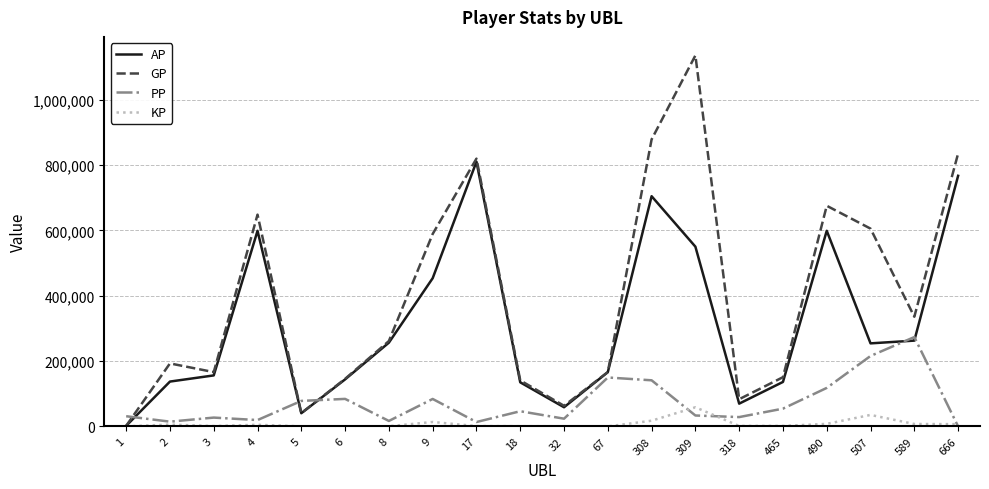

Which series ends up on top after the final intersection of AP and PP?

AP